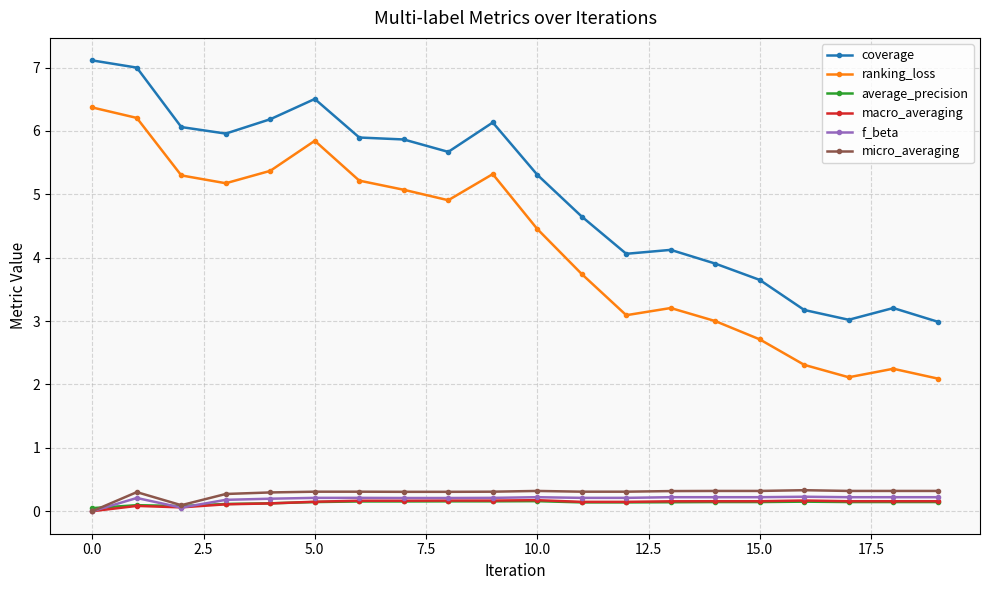

What is the sum of all average_precision values?

2.7